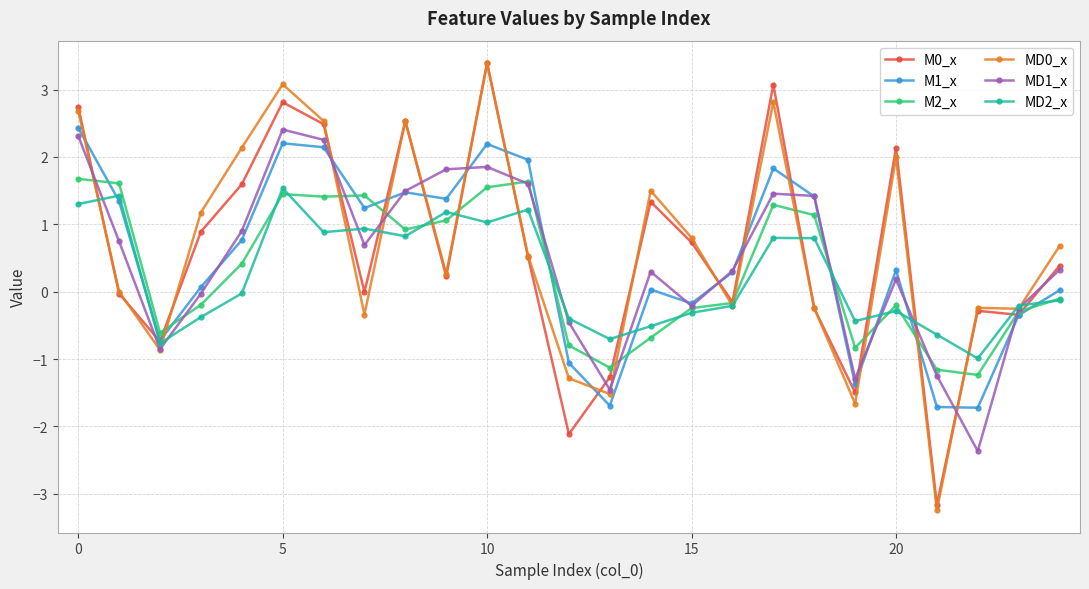

At how many categories does at least one series exceed -2?

25